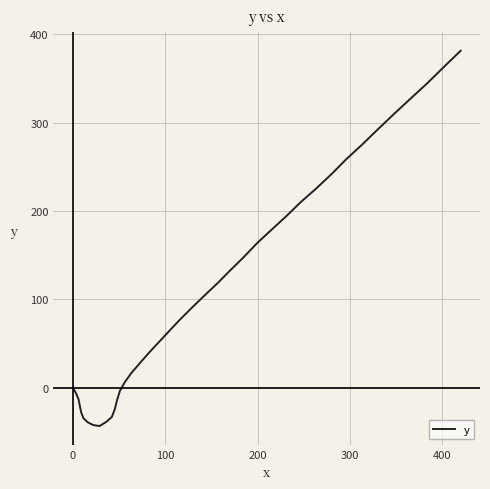

What is the difference between the maximum and minimum values?

425.0